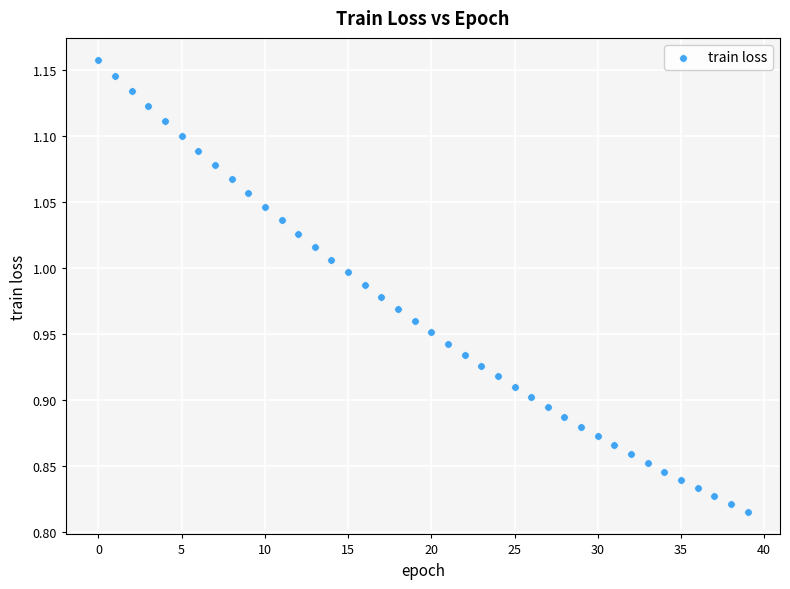

Count the number of points in this scatter plot.

40